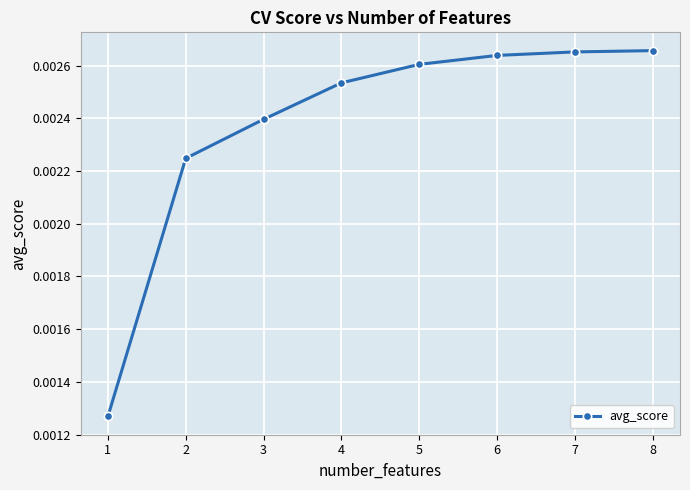

Count the values in the range 0 to 1.

8